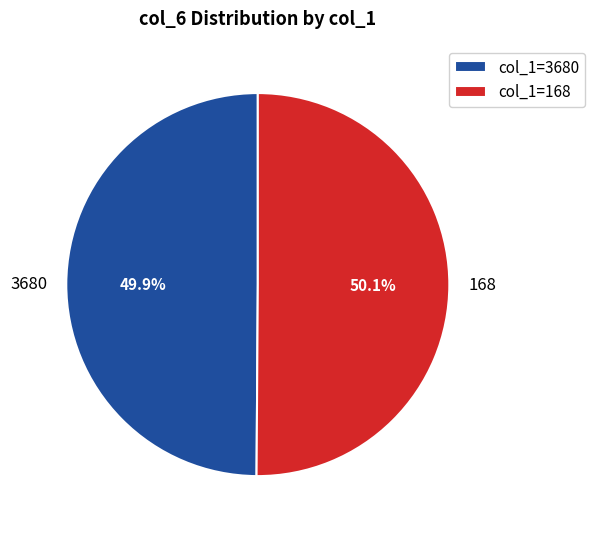

Is there a majority slice in this chart?

Yes